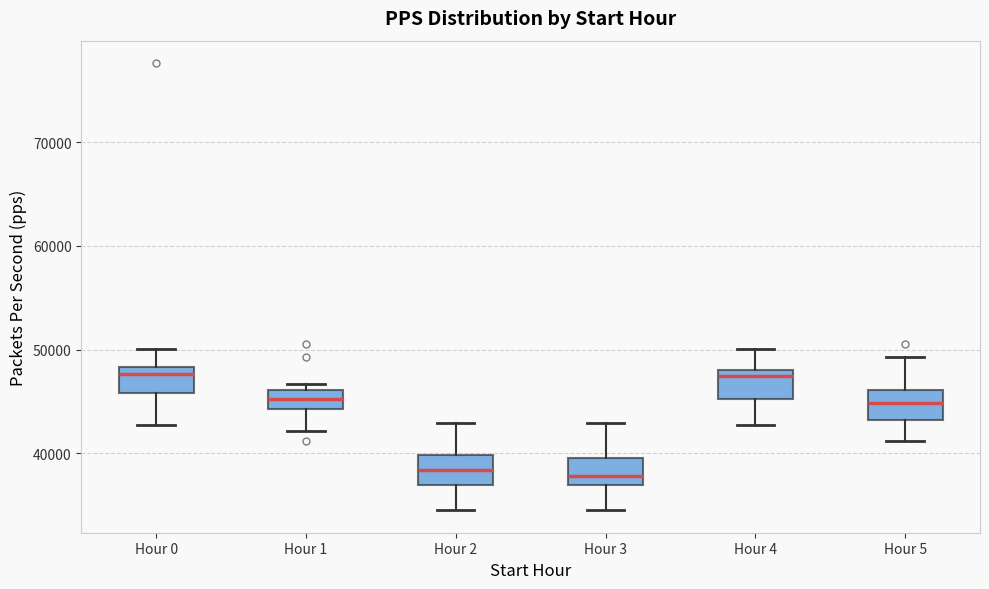

Where is the upper edge of the box for Hour 5 on the y-axis? The values are not printed on the chart, so give them approximately, as read against the axis.

46000